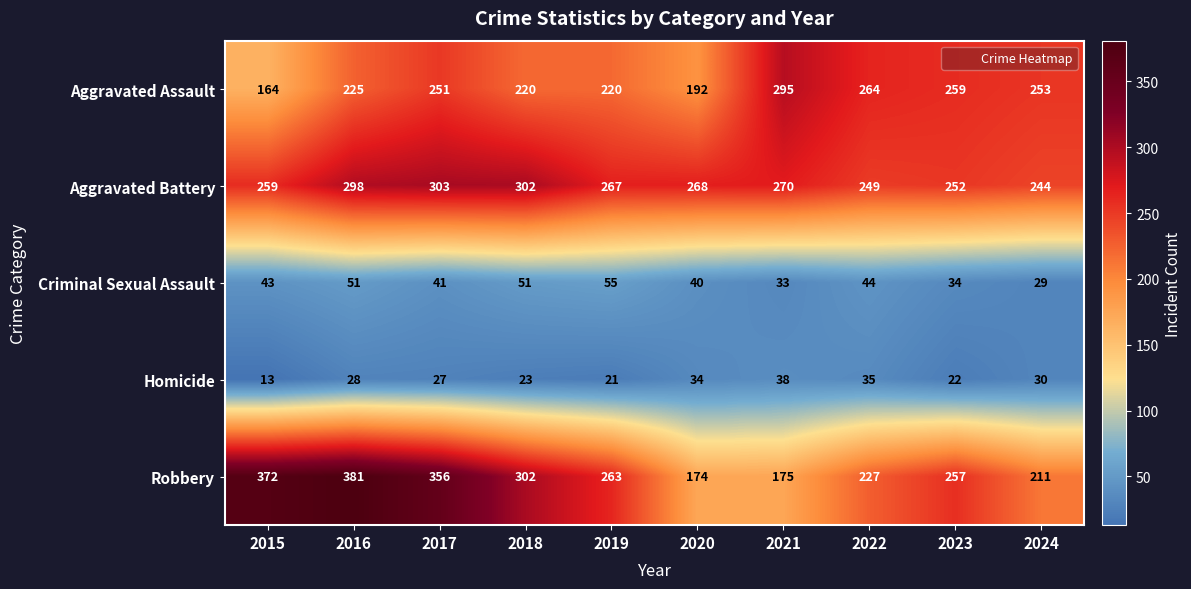

What is the minimum value for Robbery?

174